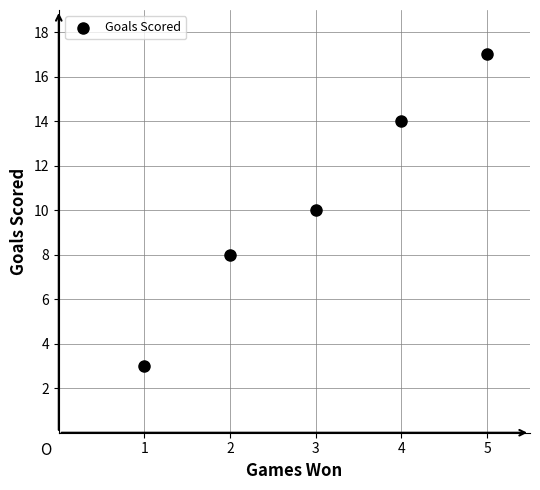

What is the range of Y values (max minus min)?

14